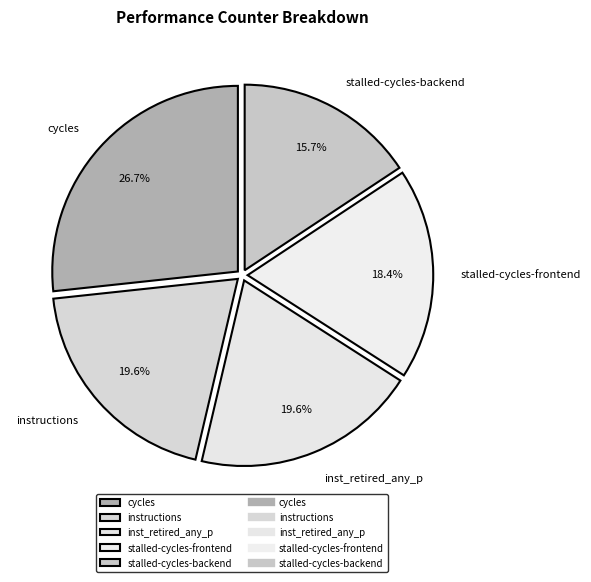

Between inst_retired_any_p and stalled-cycles-frontend, which is larger?

inst_retired_any_p